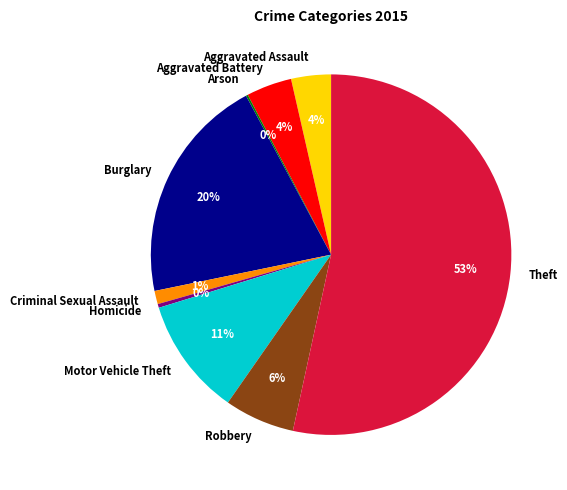

Is it true that Aggravated Assault is 4% of the pie?

True